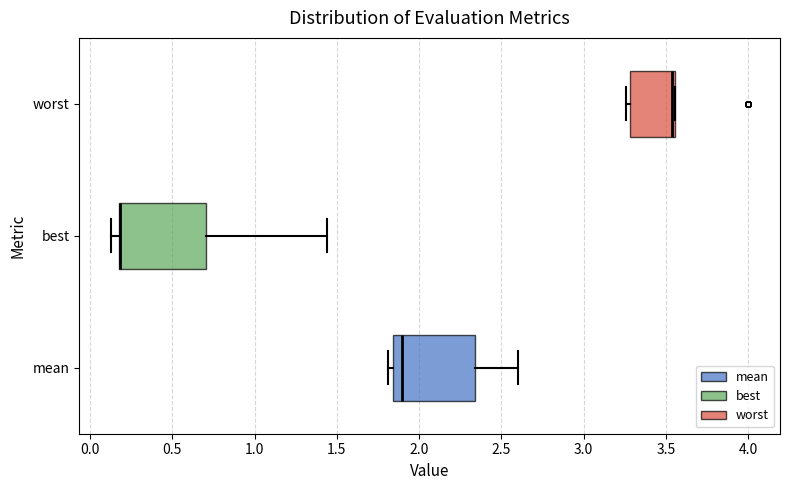

Reading bottom to top, transcribe this box plot: for each box, give where its median line is, the range the box spans, and where its two whiskers end, as read against the x-axis. The values are not printed on the chart, so give them approximately, as read against the axis.

mean: median 1.90, box 1.85 to 2.35, whiskers 1.80 to 2.60
best: median 0.20 (drawn on the box's left edge), box 0.20 to 0.70, whiskers 0.15 to 1.45
worst: median 3.55 (just left of the box's right edge), box 3.30 to 3.55, whiskers 3.25 to 3.55